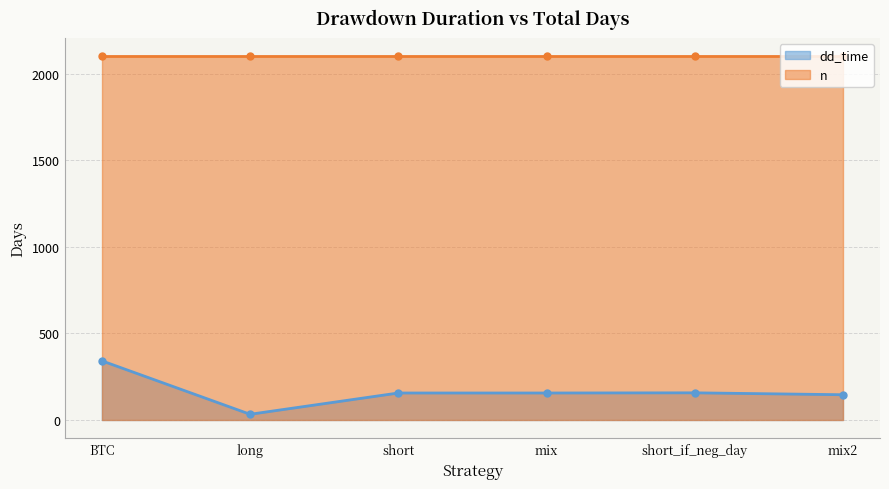

At which label does the data first exceed 156?

BTC